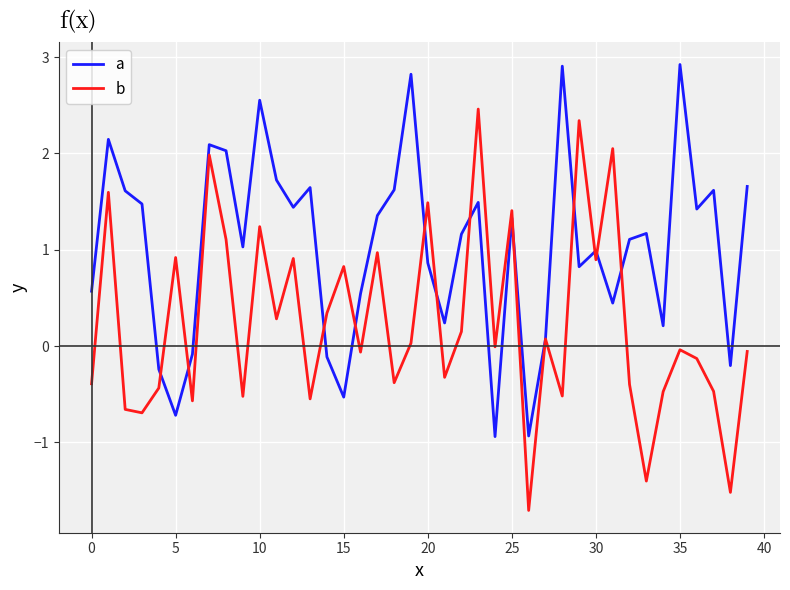

How many distinct data groups are displayed?

2